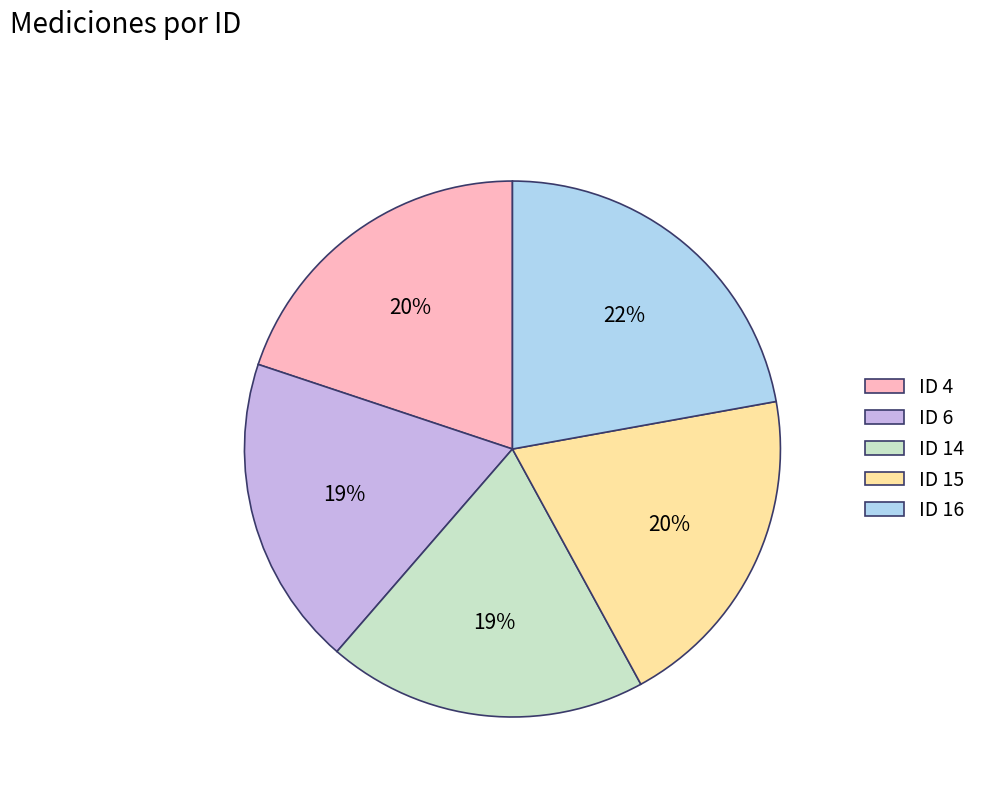

True or false: ID 15 accounts for 28% of the total.

False